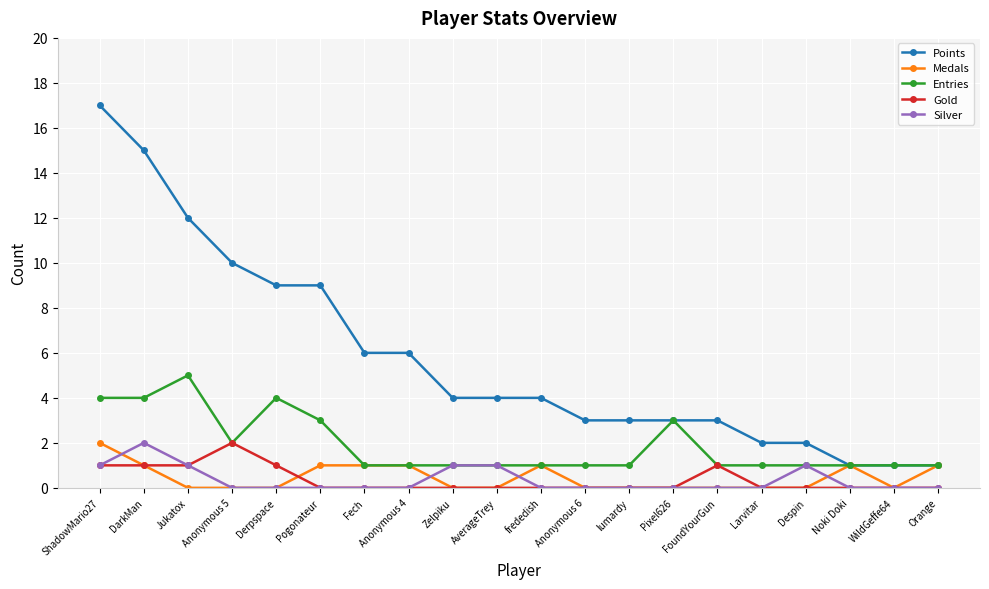

The value of Silver at Zelpiku is 0. True or false?

False